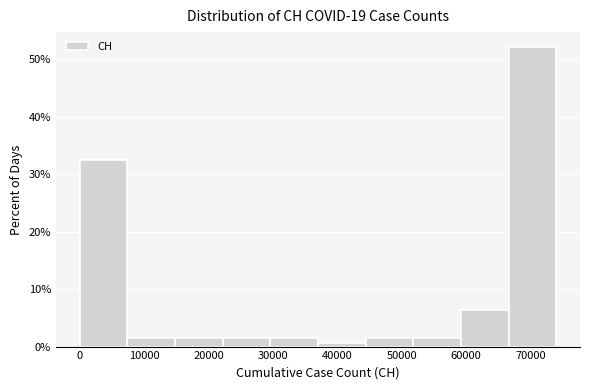

Reading left to right, transcribe this chart: for each bar, give the range it covers on the x-axis and its height. Neither the bar edges nor the heights are printed on the chart, so give them approximately, as read against the axes.

0 to 7000: 32
7000 to 15000: 1
15000 to 22000: 1
22000 to 30000: 1
30000 to 37000: 1
37000 to 44000: under 1
44000 to 52000: 1
52000 to 59000: 1
59000 to 67000: 6
67000 to 74000: 52